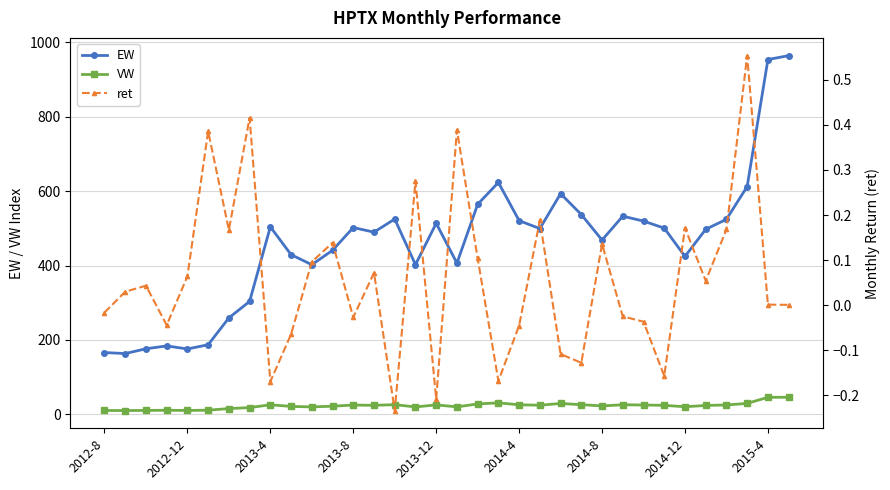

How many interior local valleys does the EW series have?

9